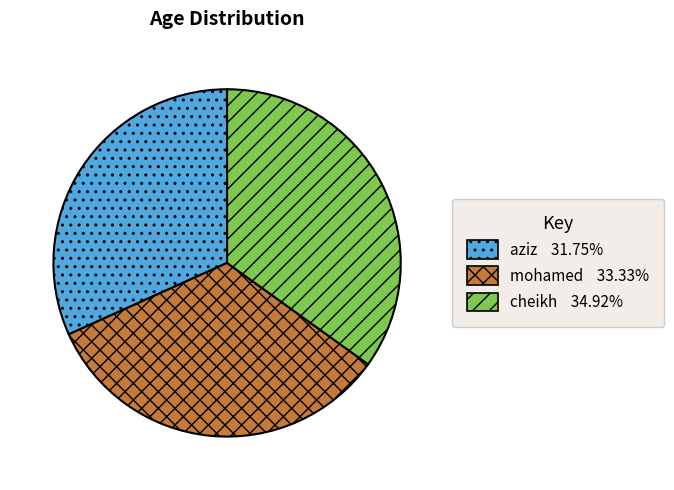

What is the ratio of the value at mohamed to the value at cheikh?

1.0